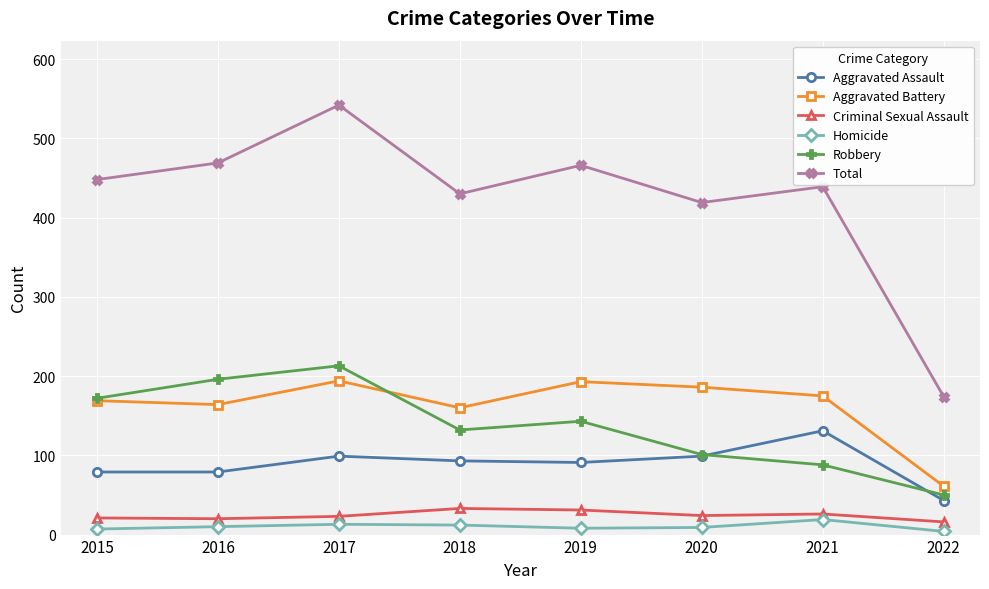

True or false: Criminal Sexual Assault and Aggravated Battery cross at least once.

False